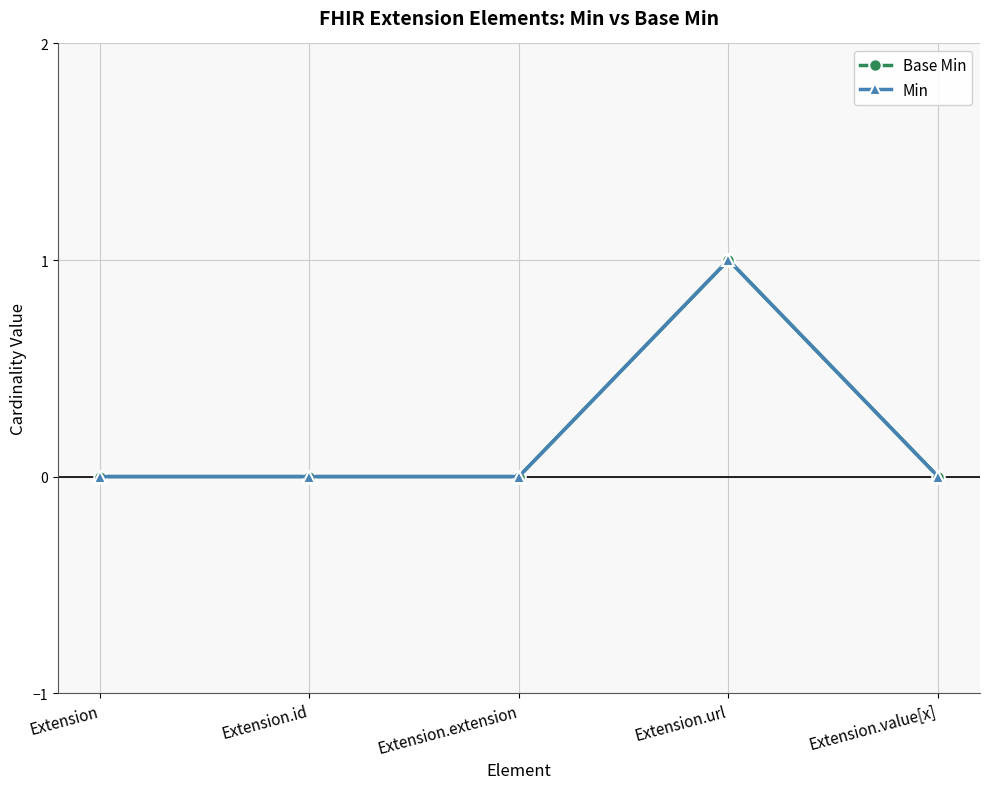

The value of Base Min at Extension is 1. True or false?

False